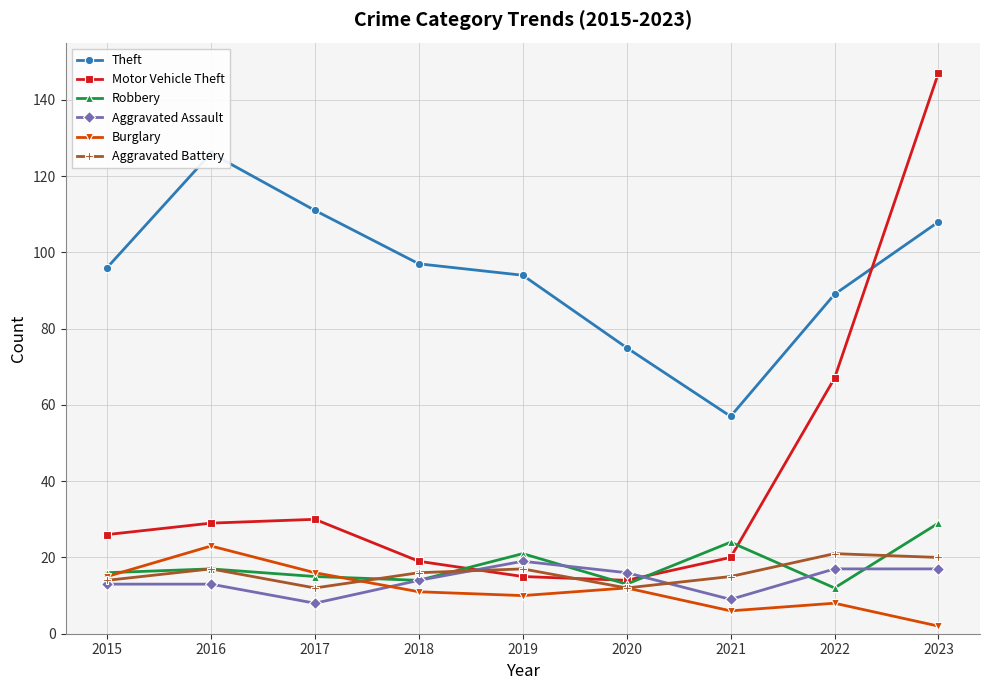

Which series changed the most between 2018 and 2022?

Motor Vehicle Theft